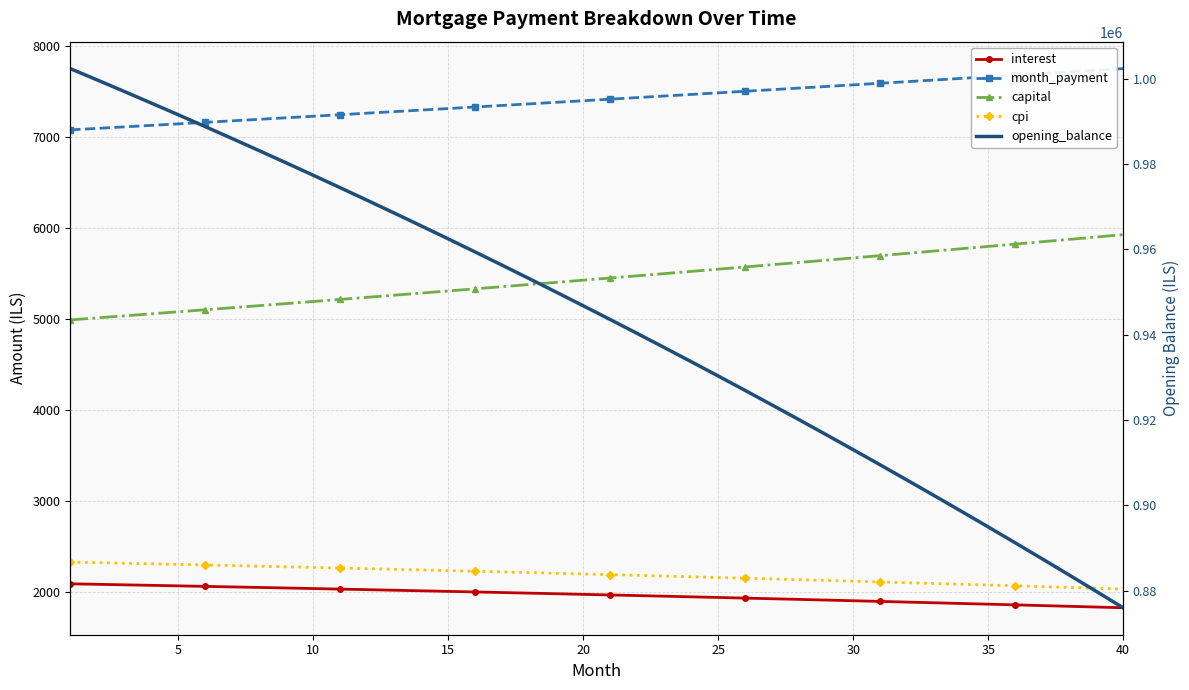

What is the spread (max minus min) of values at 15?

992190.9